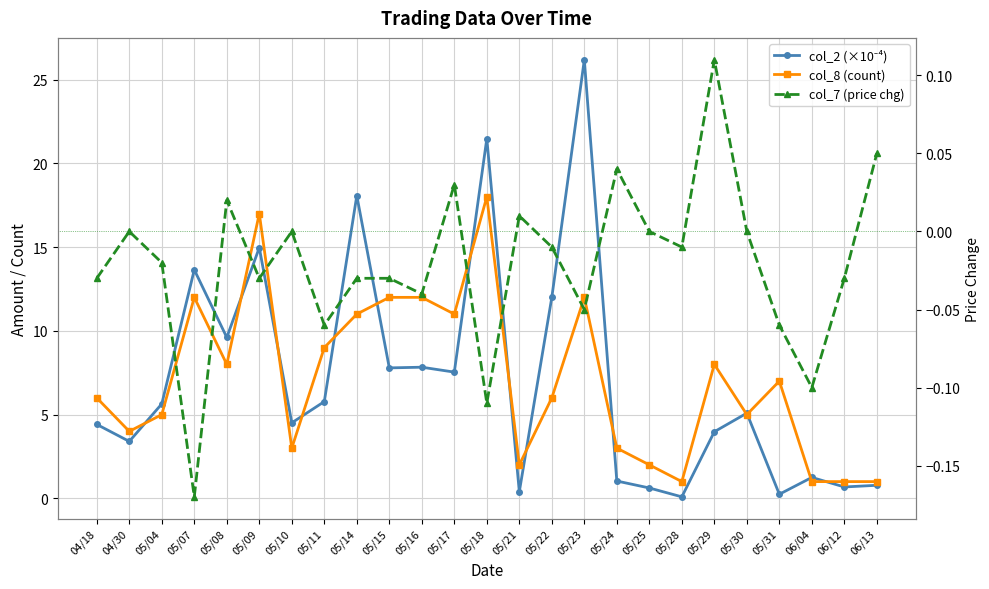

Rank the categories by col_7 (price chg) value from highest to lowest.

05/29, 06/13, 05/24, 05/17, 05/08, 05/21, 04/30, 05/10, 05/25, 05/30, 05/22, 05/28, 05/04, 04/18, 05/09, 05/14, 05/15, 06/12, 05/16, 05/23, 05/11, 05/31, 06/04, 05/18, 05/07